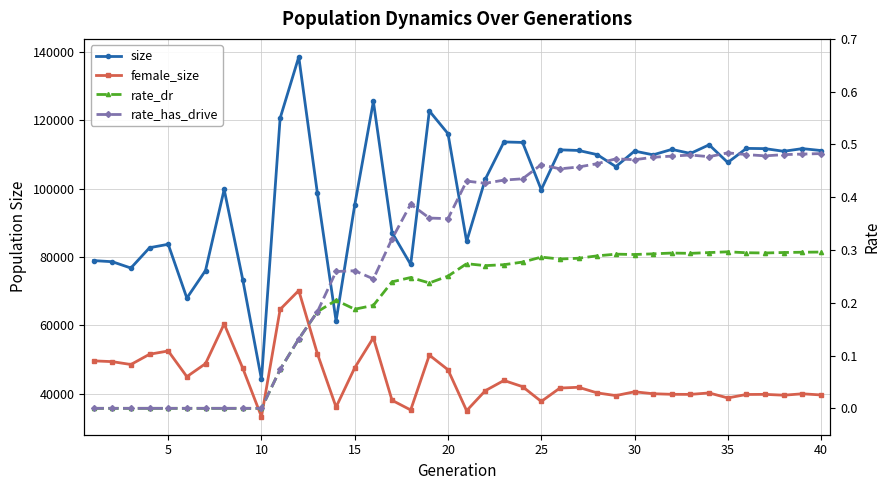

Is it true that female_size equals 37442.1 at 35?

False